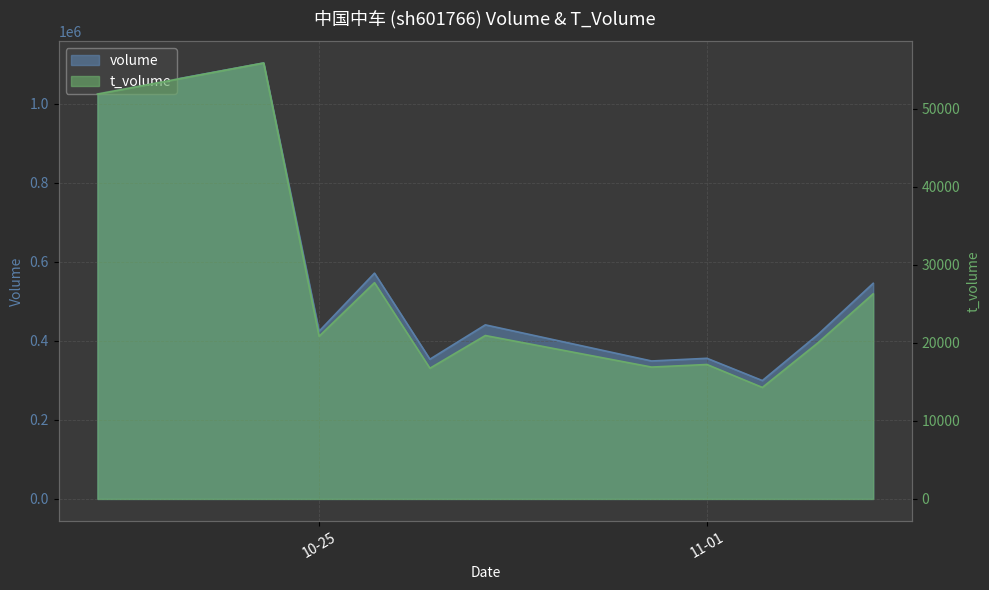

True or false: volume and t_volume intersect in this chart.

False